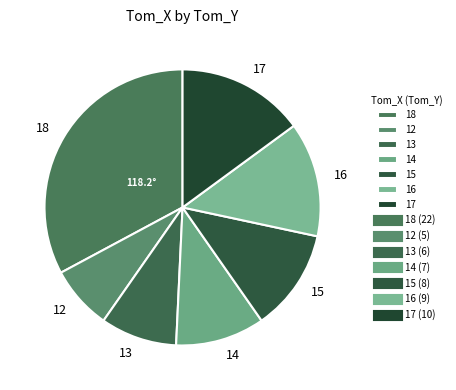

Is there a majority slice in this chart?

No